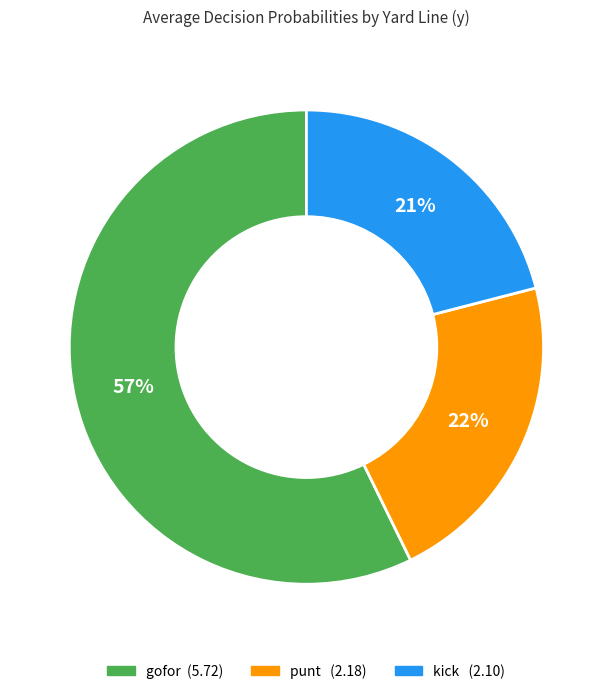

To the nearest percent, what is the average slice percentage?

33%